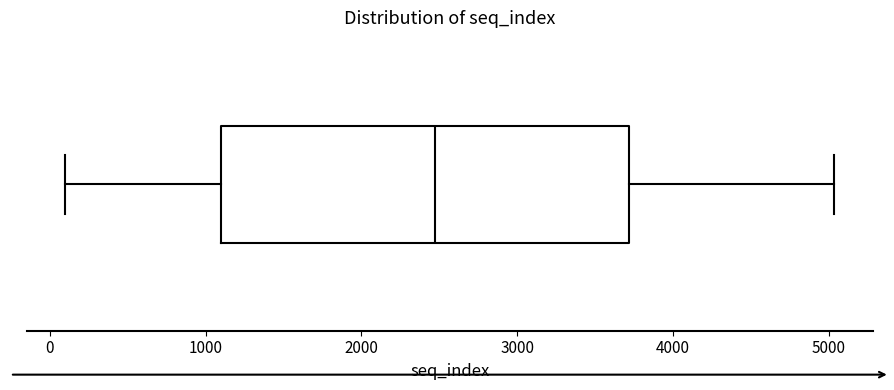

Read this box plot against the x-axis: the position of the median line, the range covered by the box, and the ends of both whiskers. The values are not printed on the chart, so give them approximately, as read against the axis.

median 2500, box 1100 to 3700, whiskers 100 to 5000